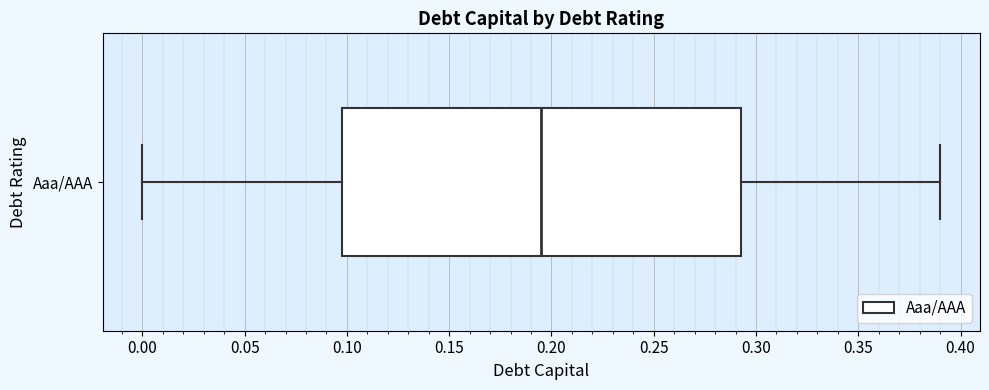

Read this box plot against the x-axis: the position of the median line, the range covered by the box, and the ends of both whiskers. The values are not printed on the chart, so give them approximately, as read against the axis.

median 0.195, box 0.100 to 0.295, whiskers 0.000 to 0.390